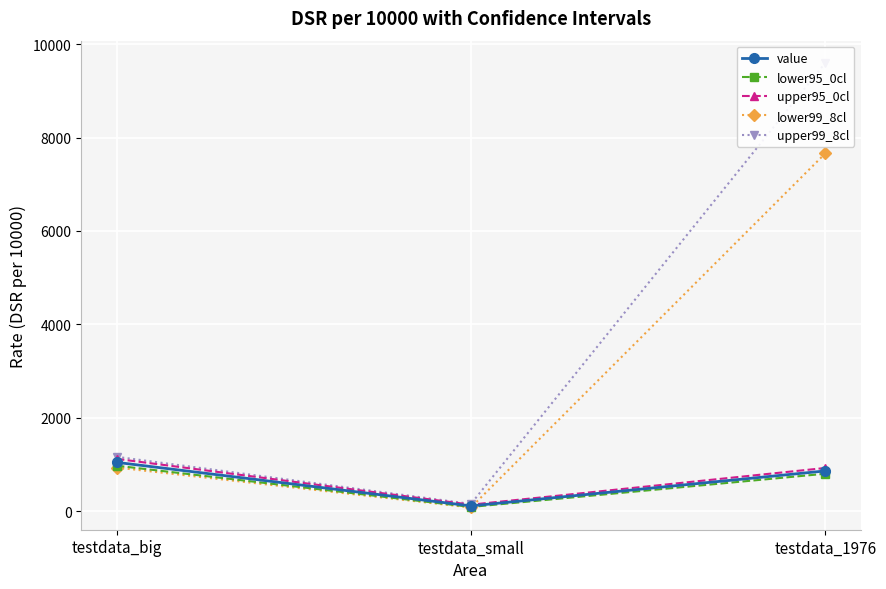

Which label corresponds to the smallest value in the chart?

testdata_small